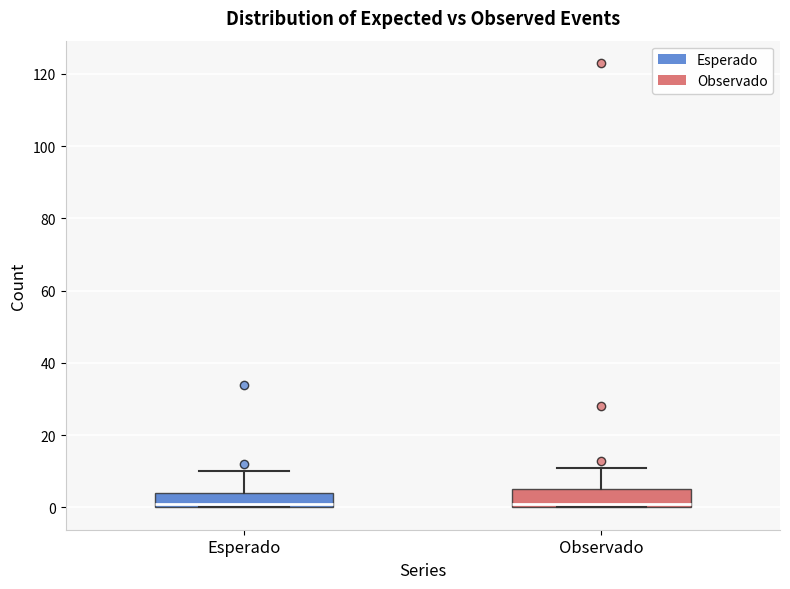

Reading left to right, transcribe this box plot: for each box, give where its median line is, the range the box spans, and where its two whiskers end, as read against the y-axis. The values are not printed on the chart, so give them approximately, as read against the axis.

Esperado: median 2, box 0 to 4, whiskers 0 to 10
Observado: median 2, box 0 to 6, whiskers 0 to 12